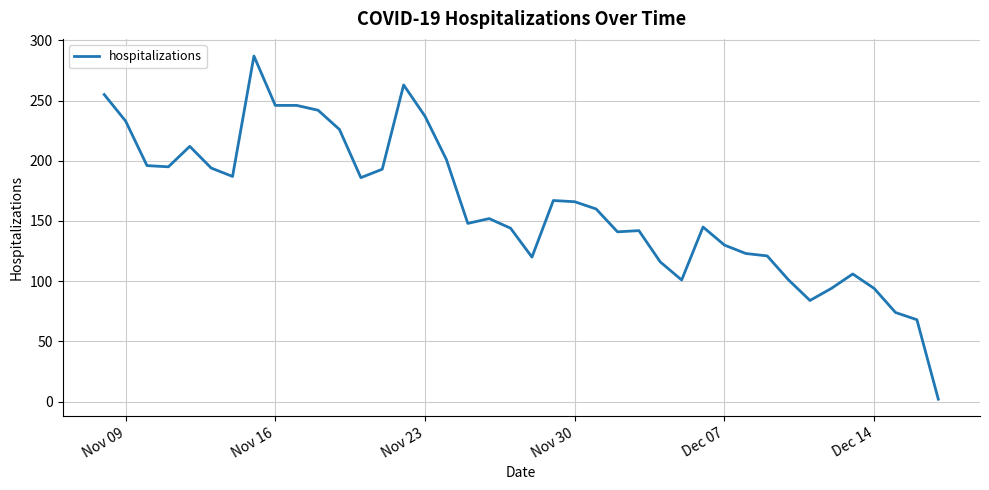

True or false: there are more than 0 points higher than both neighbors.

True